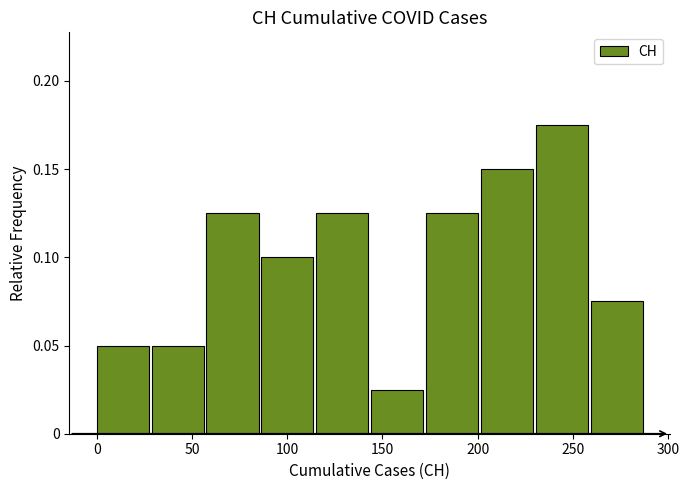

Reading left to right, list every bar in this chart as the range it spans on the x-axis followed by its height. Neither the bar edges nor the heights are printed on the chart, so give them approximately, as read against the axes.

0 to 30: 0.050
30 to 60: 0.050
60 to 85: 0.125
85 to 115: 0.100
115 to 145: 0.125
145 to 175: 0.025
175 to 200: 0.125
200 to 230: 0.150
230 to 260: 0.175
260 to 290: 0.075